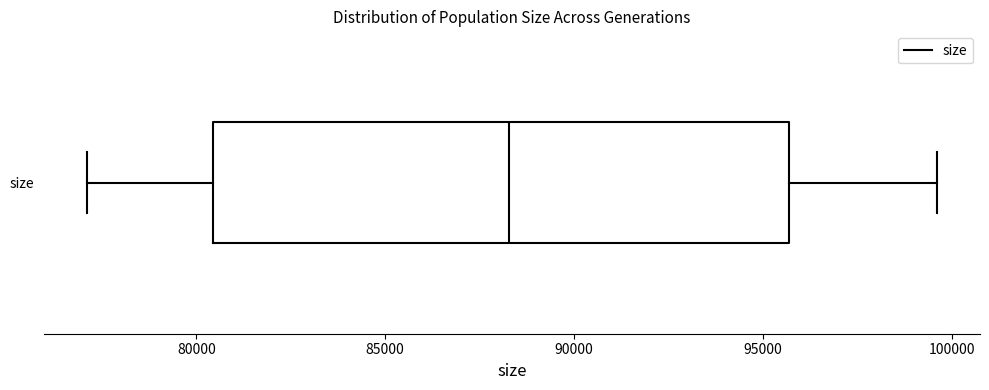

Transcribe this box plot: give where the median line is, the range the box spans, and where the two whiskers end, as read against the x-axis. The values are not printed on the chart, so give them approximately, as read against the axis.

median 88500, box 80500 to 95500, whiskers 77000 to 99500